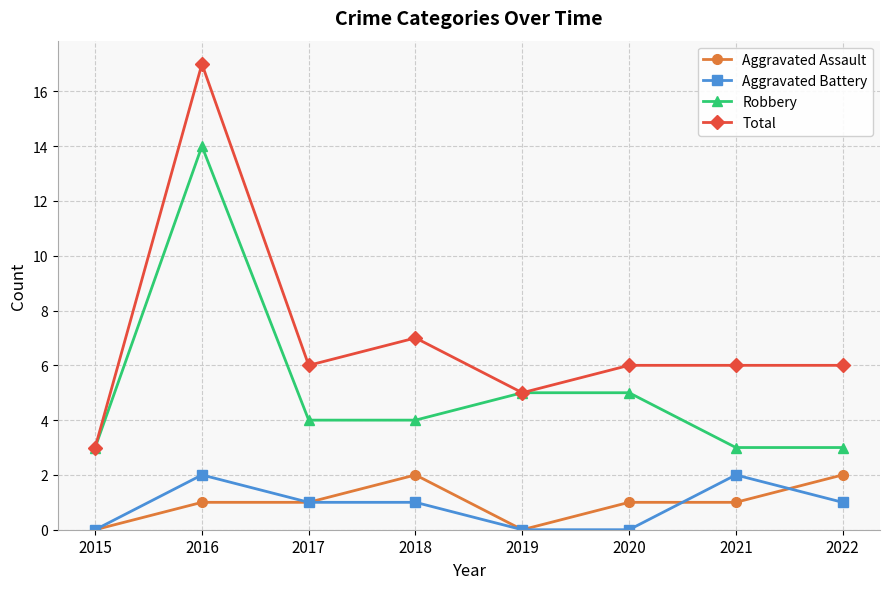

What are all the series names shown in the legend?

Aggravated Assault, Aggravated Battery, Robbery, Total